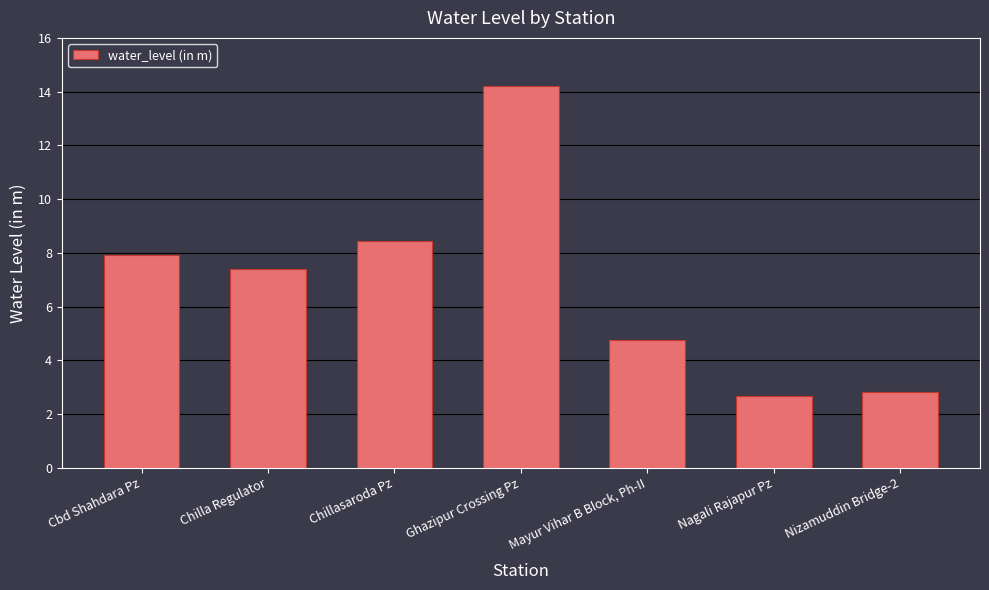

What is the label of the 5th bar from the right?

Chillasaroda Pz